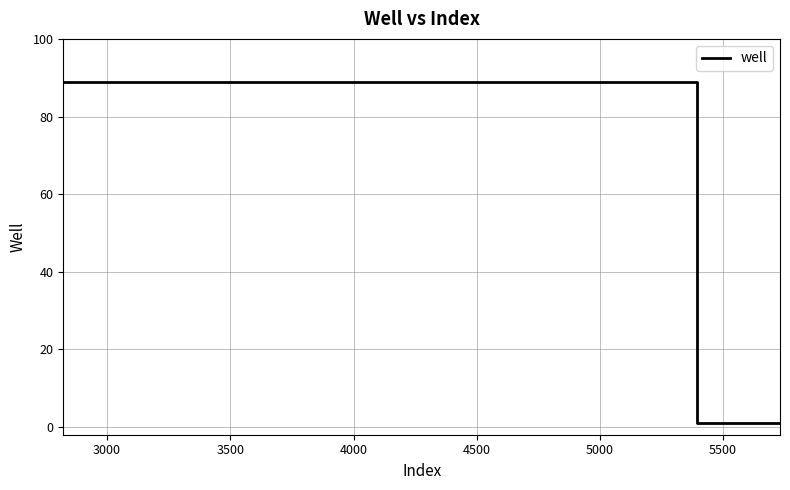

What is the difference between the maximum and minimum values?

88